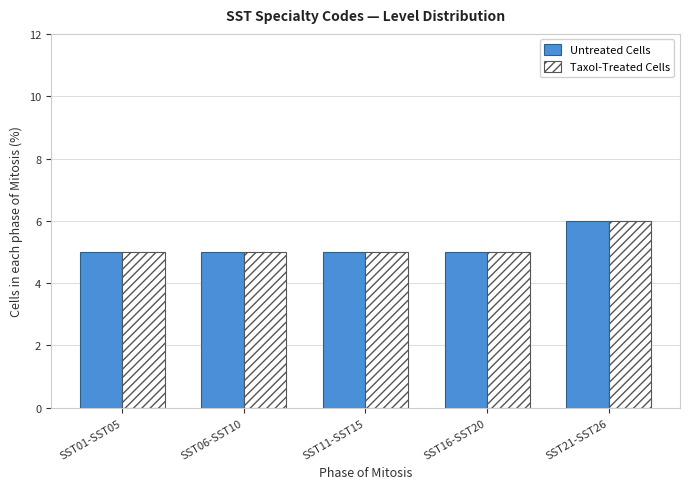

Is the value of Taxol-Treated Cells at SST06-SST10 greater than the value of Untreated Cells at SST21-SST26?

No